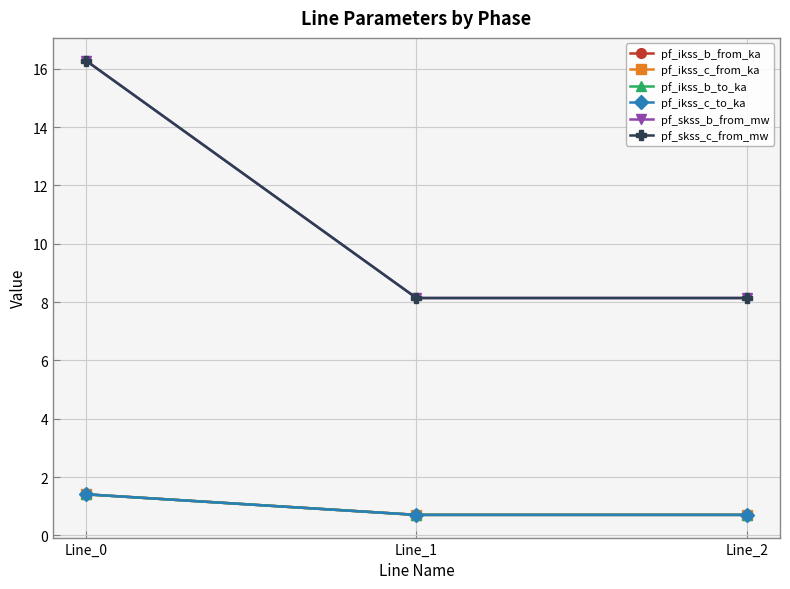

Which series has the largest total across all categories?

pf_skss_b_from_mw